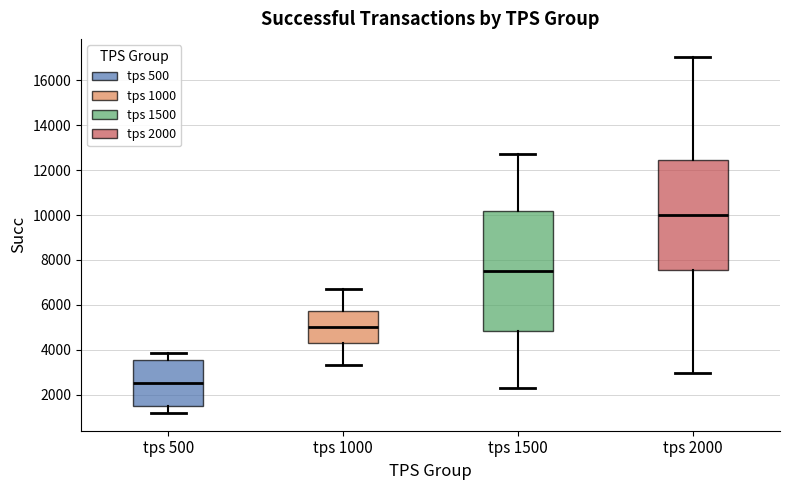

Reading left to right, transcribe this box plot: for each box, give where its median line is, the range the box spans, and where its two whiskers end, as read against the y-axis. The values are not printed on the chart, so give them approximately, as read against the axis.

tps 500: median 2600, box 1400 to 3600, whiskers 1200 to 3800
tps 1000: median 5000, box 4200 to 5800, whiskers 3400 to 6600
tps 1500: median 7600, box 4800 to 10200, whiskers 2200 to 12800
tps 2000: median 10000, box 7600 to 12400, whiskers 3000 to 17000